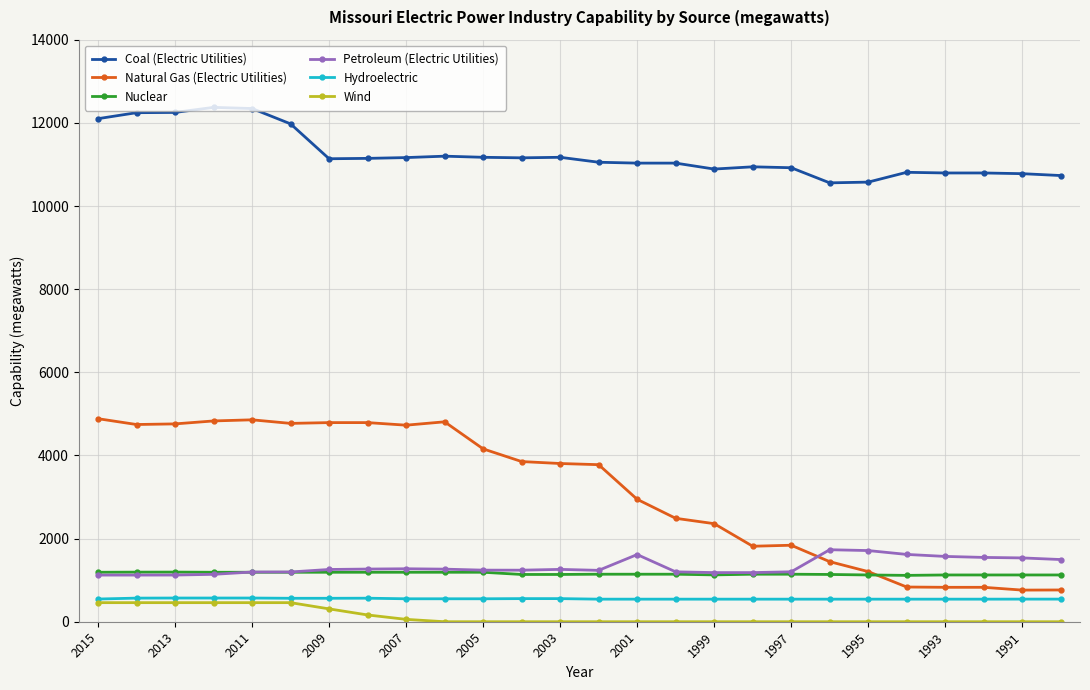

What is the highest value of the Petroleum (Electric Utilities) series?

1732